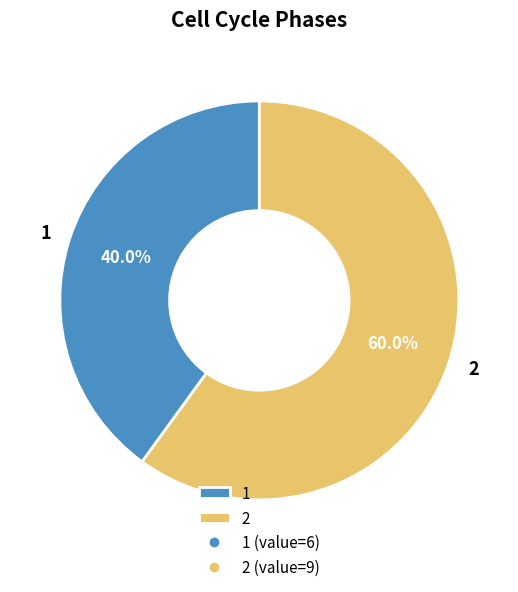

True or false: 1 accounts for 40% of the total.

True